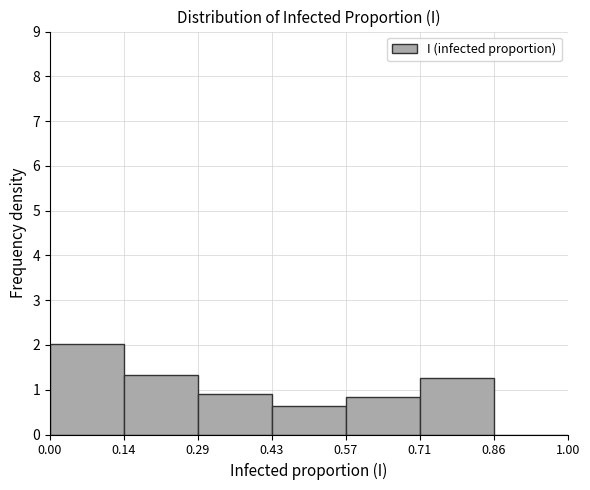

What is the height of the bar covering 0.43 to 0.57 on the x-axis? The values are not printed on the chart, so give them approximately, as read against the axis.

0.6